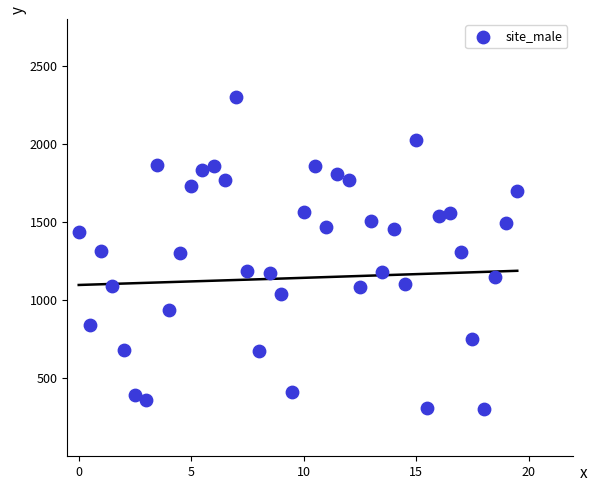

What is the range of Y values (max minus min)?

2000.0